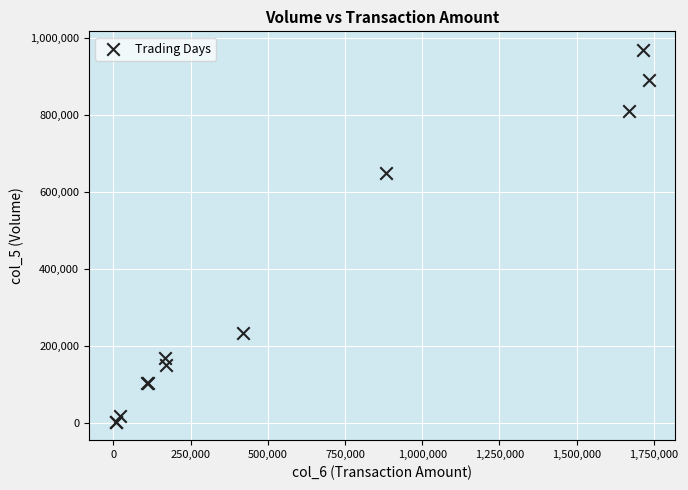

What Y value in the scatter plot is closest to 486500?

649000